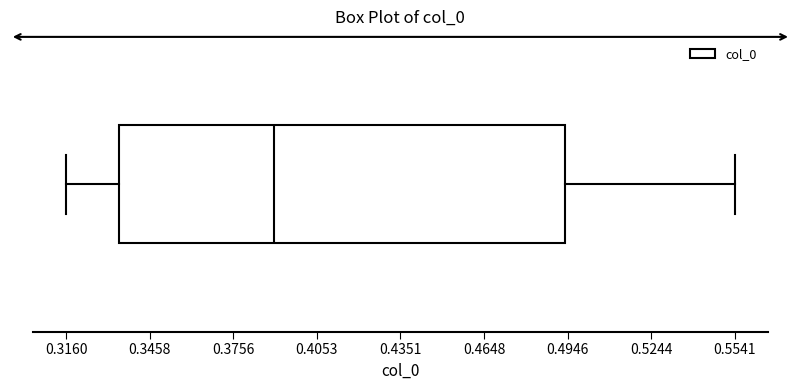

Where does the left whisker of the box end on the x-axis? The values are not printed on the chart, so give them approximately, as read against the axis.

0.315